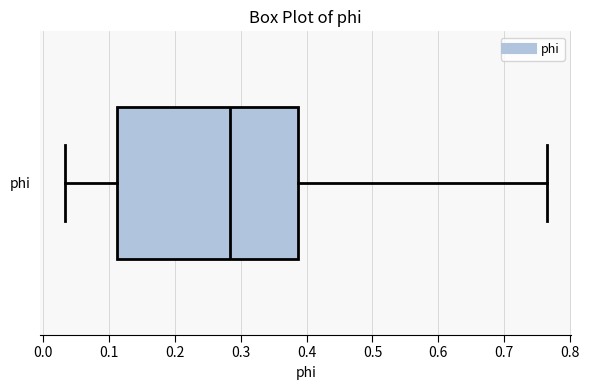

Where does the right whisker of the box for phi end on the x-axis? The values are not printed on the chart, so give them approximately, as read against the axis.

0.76